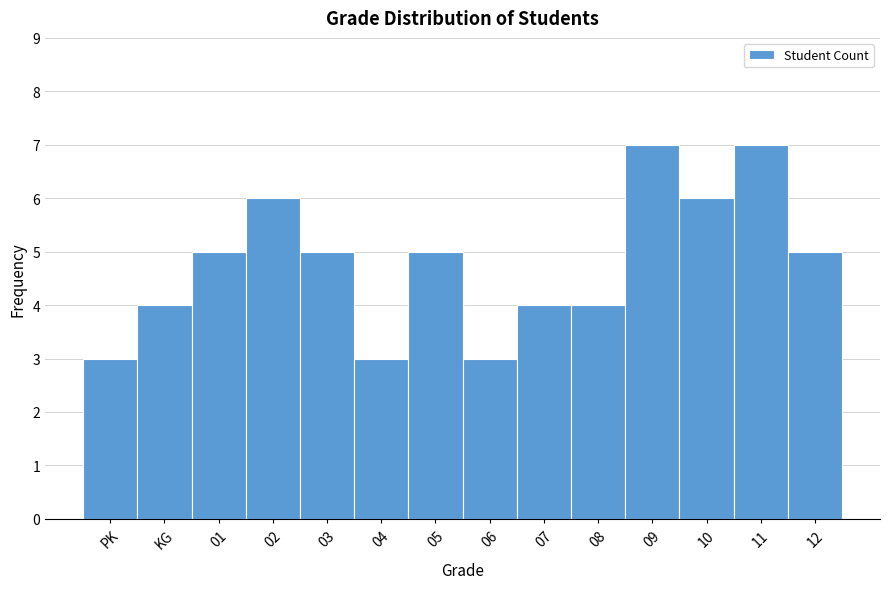

Reading left to right, list all the values displayed in this chart.

PK=3	KG=4	01=5	02=6	03=5	04=3	05=5	06=3	07=4	08=4	09=7	10=6	11=7	12=5